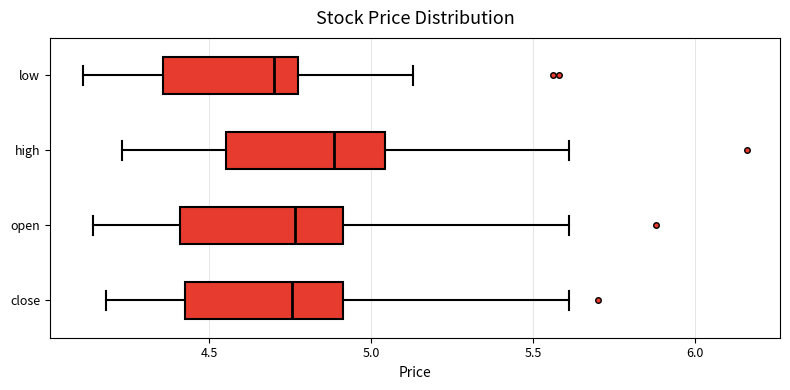

Where is the right edge of the box for high on the x-axis? The values are not printed on the chart, so give them approximately, as read against the axis.

5.05